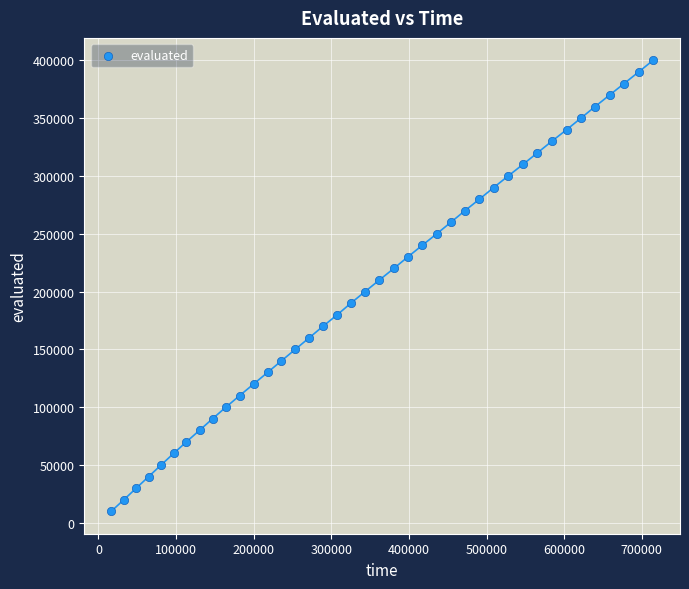

What is the range of Y values (max minus min)?

390000